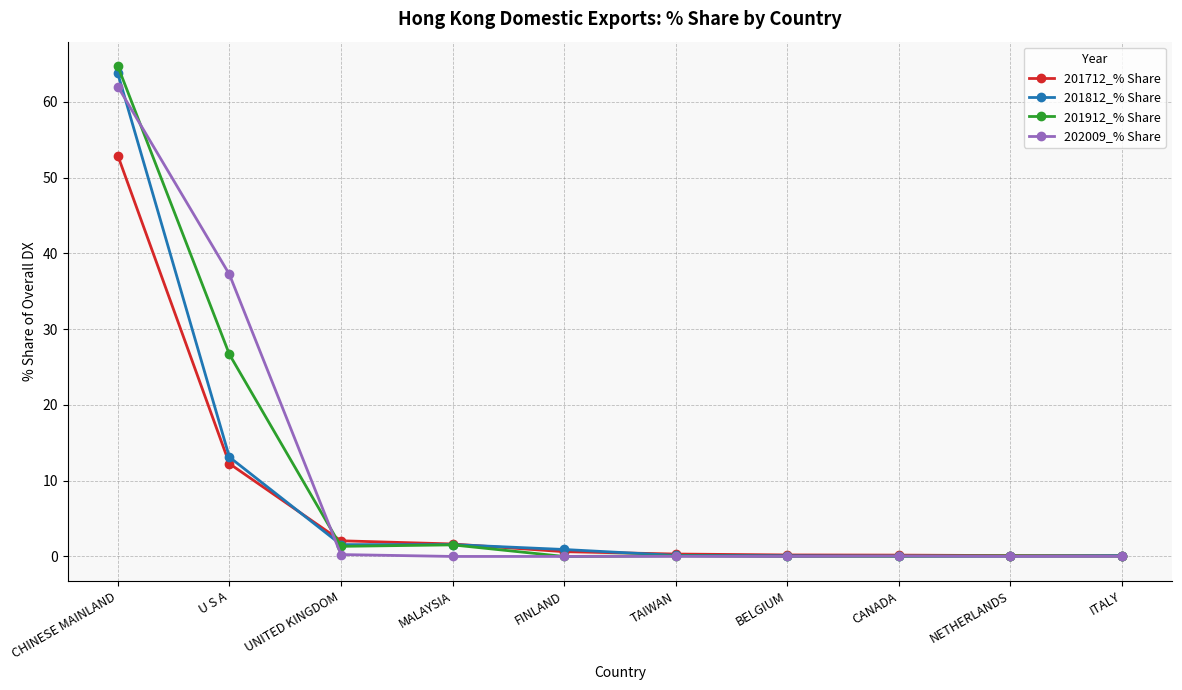

How many categories are shown in the chart?

10